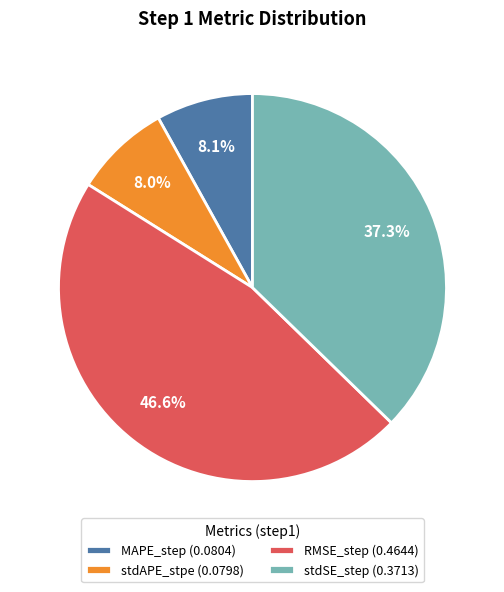

What percentage is the MAPE_step slice, to the nearest percent?

8%